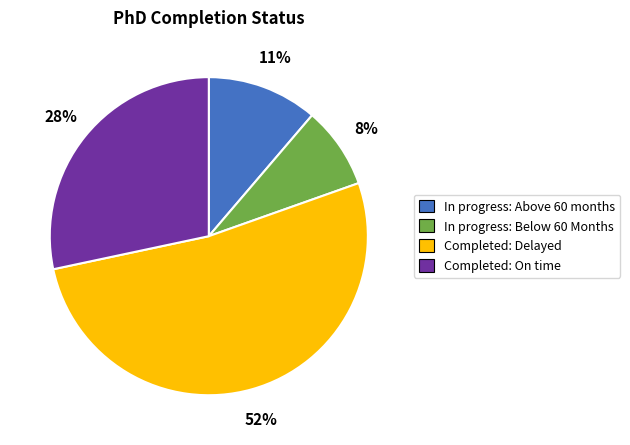

Count the number of slices in the pie.

4